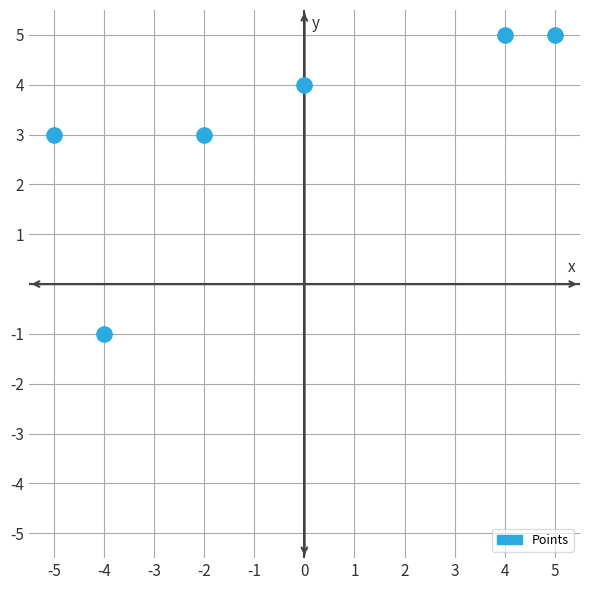

What is the range of X values (max minus min)?

10